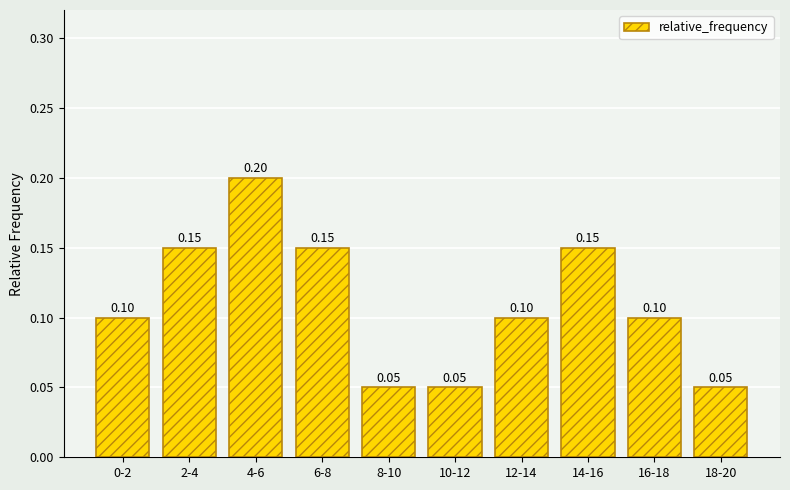

Between 4-6 and 10-12, which is larger?

4-6